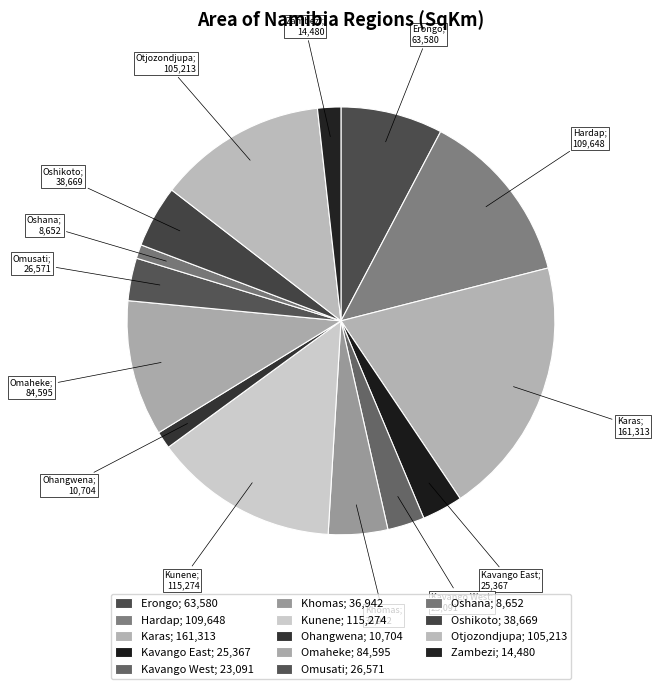

To the nearest percent, what percentage of the pie is Ohangwena?

1%